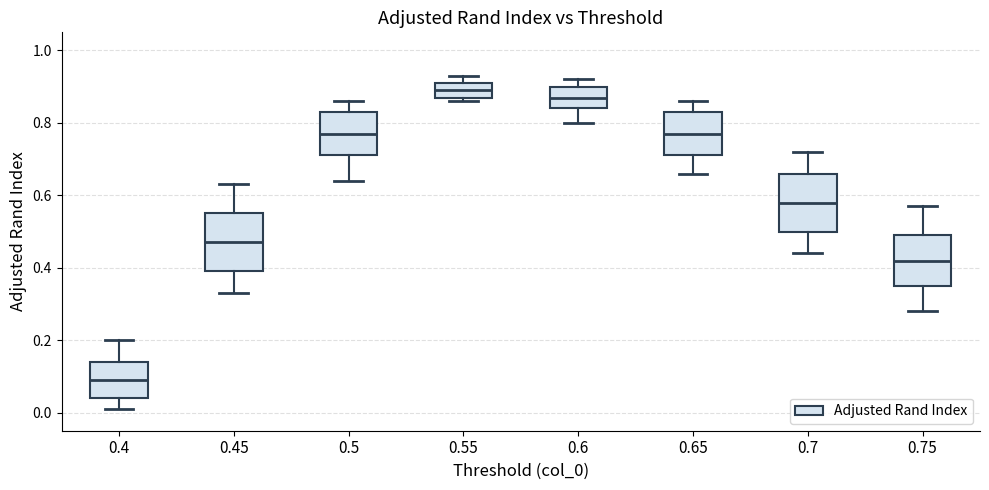

Reading left to right, transcribe this box plot: for each box, give where its median line is, the range the box spans, and where its two whiskers end, as read against the y-axis. The values are not printed on the chart, so give them approximately, as read against the axis.

0.4: median 0.10, box 0.04 to 0.14, whiskers 0.02 to 0.20
0.45: median 0.48, box 0.40 to 0.56, whiskers 0.34 to 0.64
0.5: median 0.78, box 0.72 to 0.84, whiskers 0.64 to 0.86
0.55: median 0.90, box 0.88 to 0.92, whiskers 0.86 to 0.94
0.6: median 0.88, box 0.84 to 0.90, whiskers 0.80 to 0.92
0.65: median 0.78, box 0.72 to 0.84, whiskers 0.66 to 0.86
0.7: median 0.58, box 0.50 to 0.66, whiskers 0.44 to 0.72
0.75: median 0.42, box 0.36 to 0.50, whiskers 0.28 to 0.58